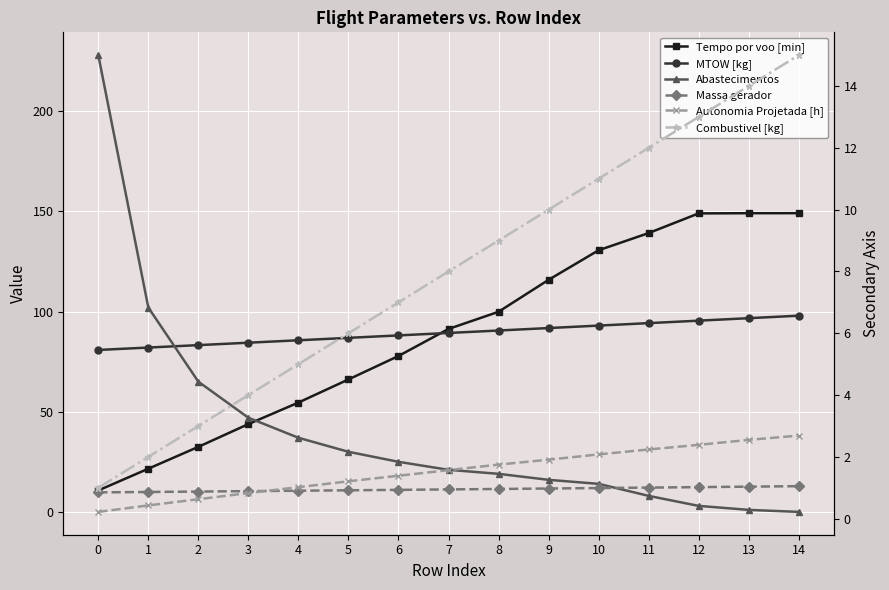

How many lines are shown in the chart?

6